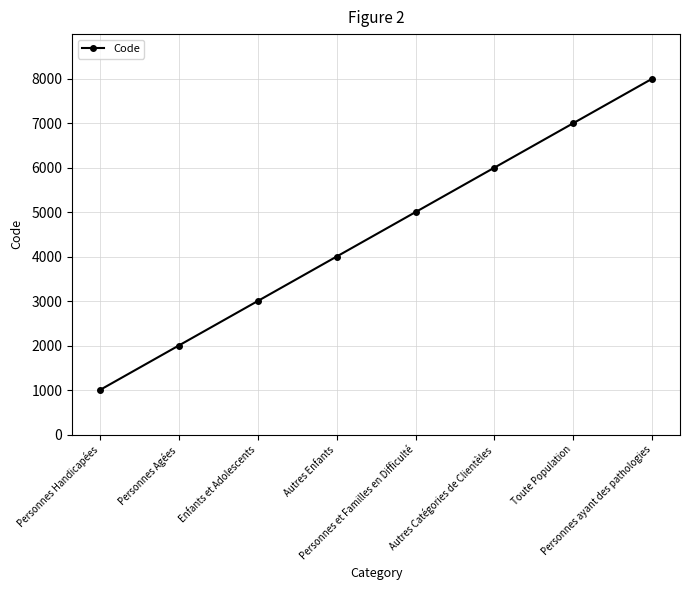

List the labels in order of value, smallest first.

Personnes Handicapées, Personnes Agées, Enfants et Adolescents, Autres Enfants, Personnes et Familles en Difficulté, Autres Catégories de Clientèles, Toute Population, Personnes ayant des pathologies